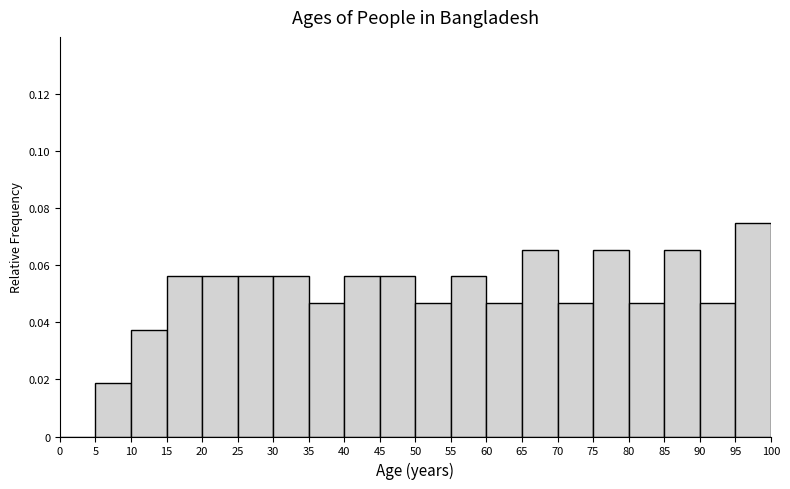

Which range on the x-axis has the tallest bar?

95 to 100